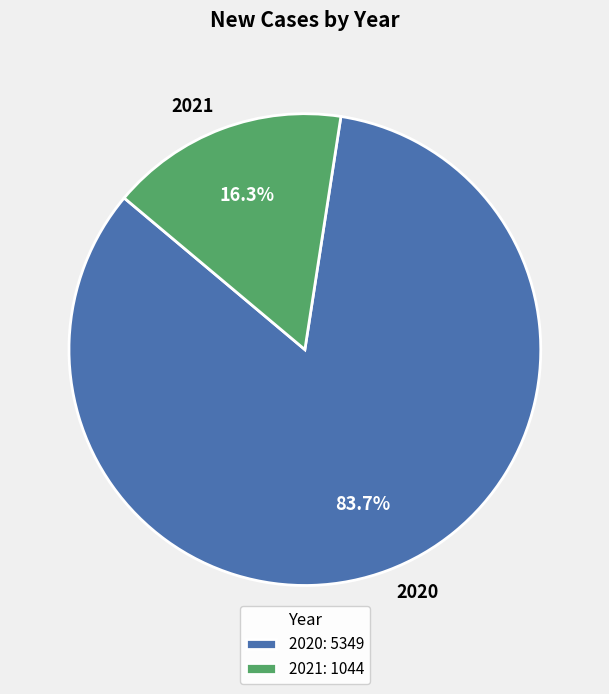

Count the number of slices in the pie.

2